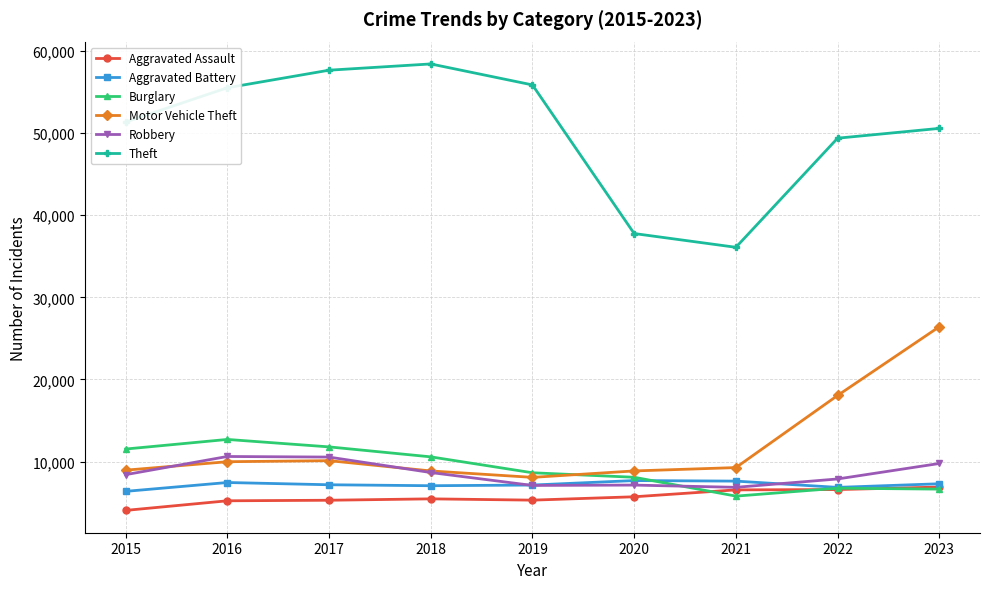

True or false: Burglary has a value of 6641 at 2023.

True